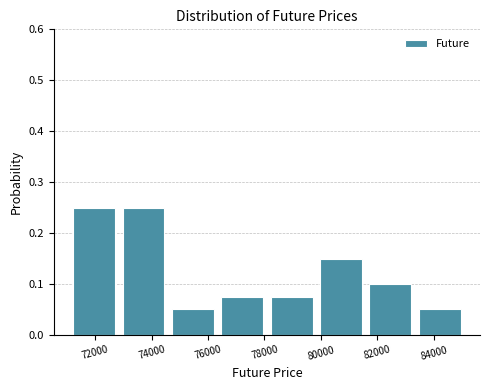

Reading left to right, transcribe this chart: for each bar, give the range it covers on the x-axis and its height. Neither the bar edges nor the heights are printed on the chart, so give them approximately, as read against the axes.

71000 to 72800: 0.25
72800 to 74600: 0.25
74600 to 76400: 0.05
76400 to 78000: 0.08
78000 to 79800: 0.08
79800 to 81600: 0.15
81600 to 83400: 0.10
83400 to 85000: 0.05